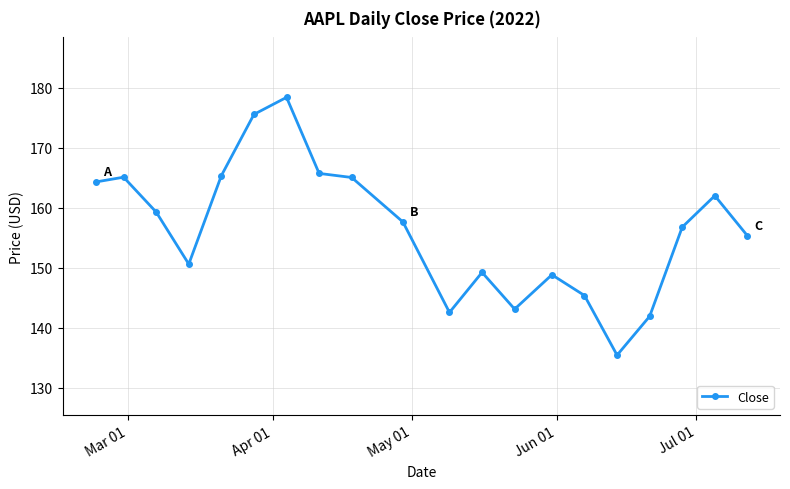

How many data points does each series have?

20